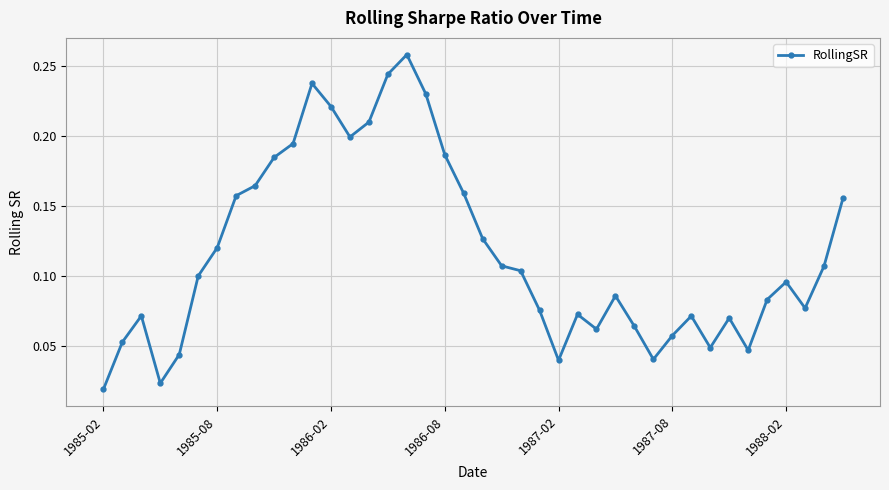

True or false: there are more than 2 points higher than both neighbors.

True